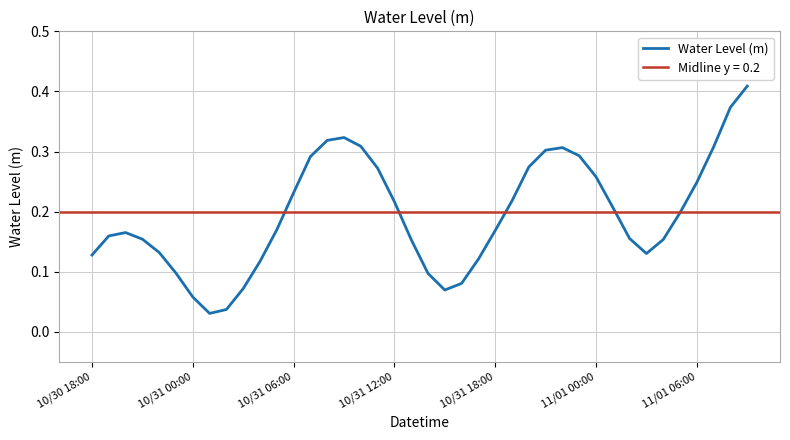

True or false: there are more than 1 points higher than both neighbors.

True